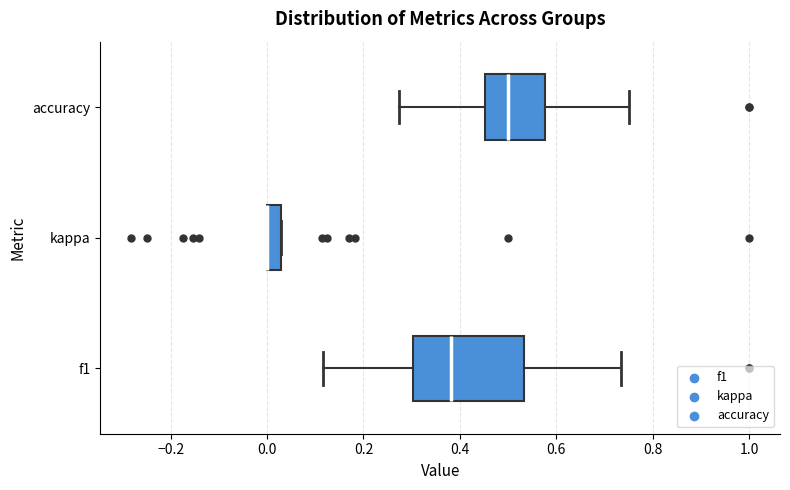

Comparing the boxes themselves (not the whiskers), which one is the widest?

f1